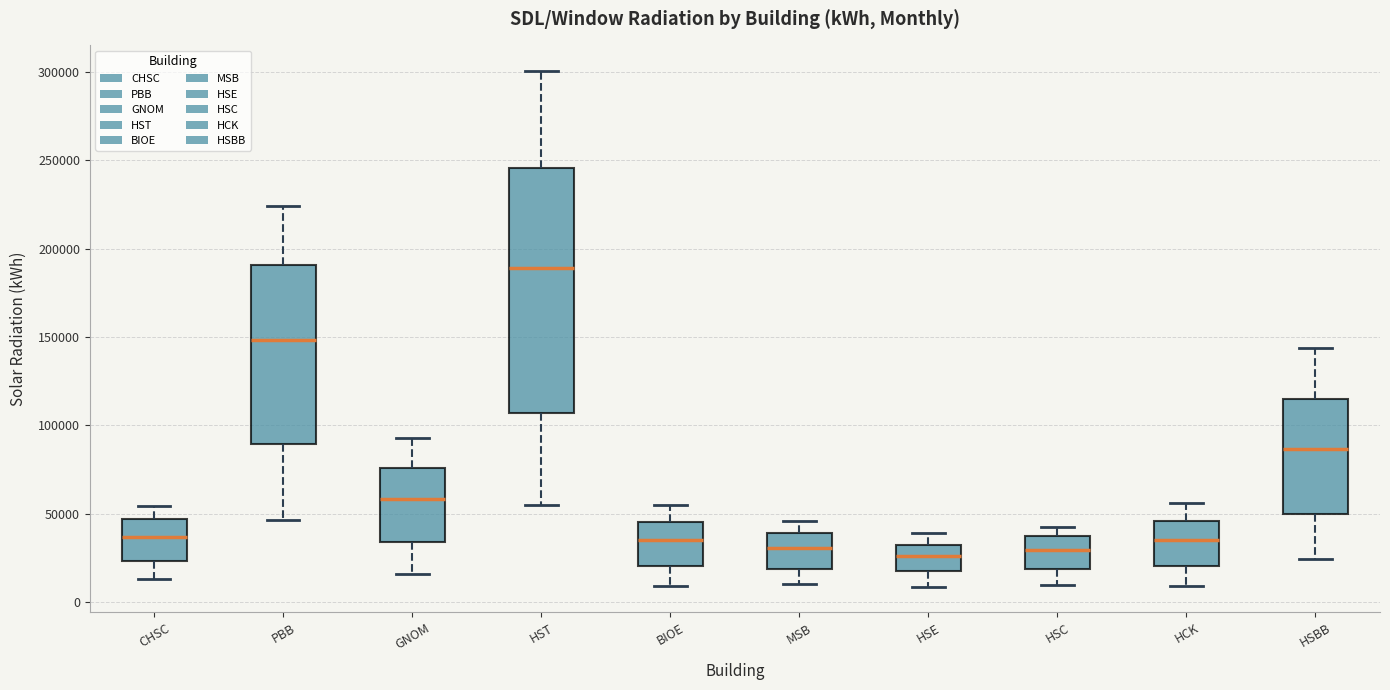

Reading left to right, transcribe this box plot: for each box, give where its median line is, the range the box spans, and where its two whiskers end, as read against the y-axis. The values are not printed on the chart, so give them approximately, as read against the axis.

CHSC: median 35000, box 25000 to 45000, whiskers 15000 to 55000
PBB: median 150000, box 90000 to 190000, whiskers 45000 to 225000
GNOM: median 60000, box 35000 to 75000, whiskers 15000 to 95000
HST: median 190000, box 105000 to 245000, whiskers 55000 to 300000
BIOE: median 35000, box 20000 to 45000, whiskers 10000 to 55000
MSB: median 30000, box 20000 to 40000, whiskers 10000 to 45000
HSE: median 25000, box 20000 to 35000, whiskers 10000 to 40000
HSC: median 30000, box 20000 to 35000, whiskers 10000 to 40000
HCK: median 35000, box 20000 to 45000, whiskers 10000 to 55000
HSBB: median 85000, box 50000 to 115000, whiskers 25000 to 145000